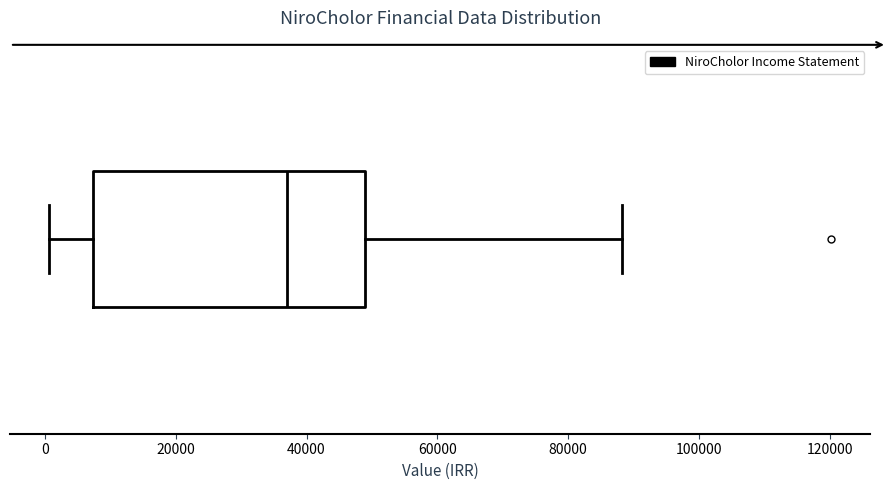

Where does the median line of the box sit on the x-axis? The values are not printed on the chart, so give them approximately, as read against the axis.

38000